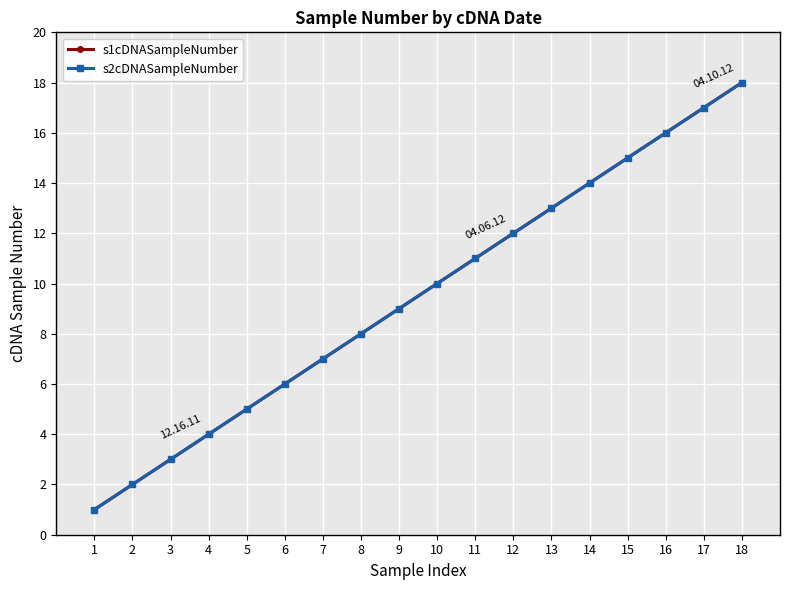

Is it true that s1cDNASampleNumber equals 3 at 4?

False